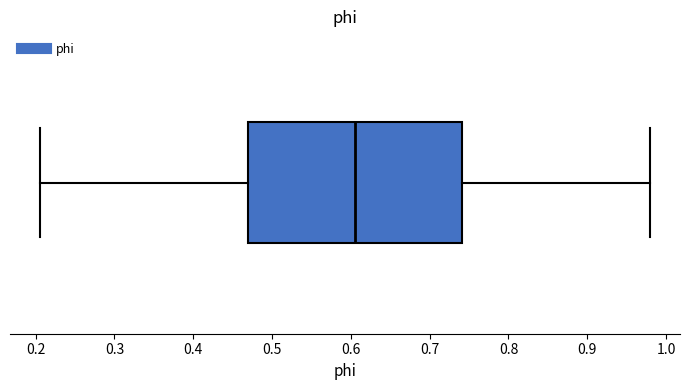

Where is the right edge of the box on the x-axis? The values are not printed on the chart, so give them approximately, as read against the axis.

0.74